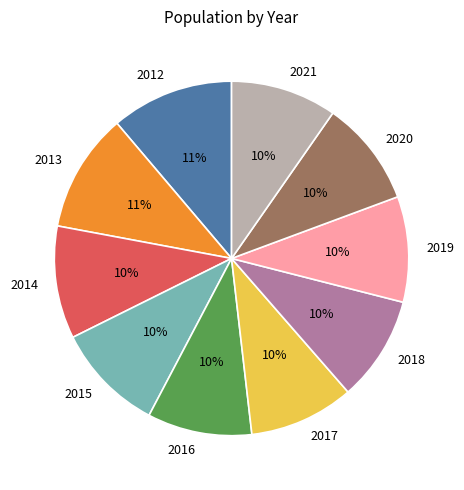

To the nearest percent, what percentage of the pie is 2016?

10%